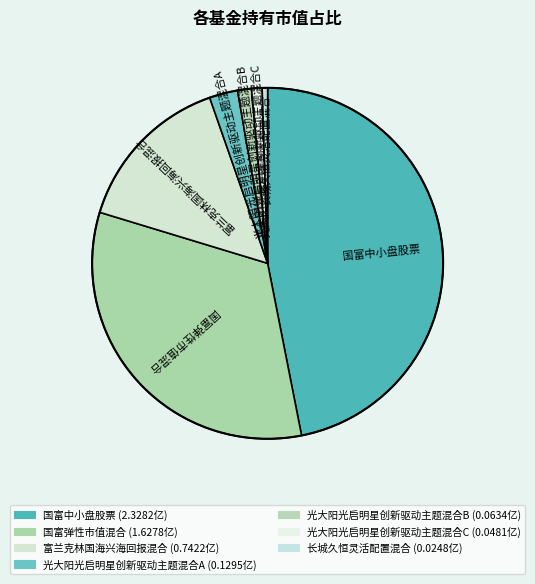

Is 光大阳光启明星创新驱动主题混合A the majority of the pie?

No